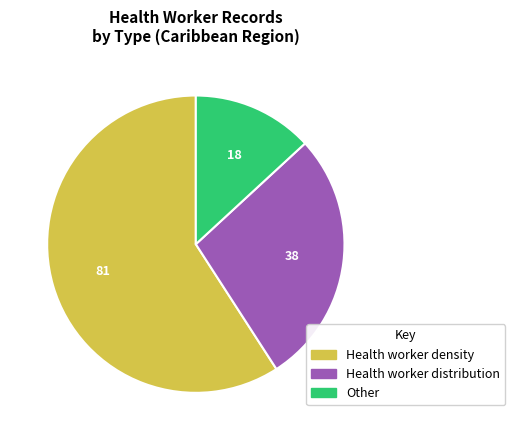

Does any single category account for the majority?

Yes